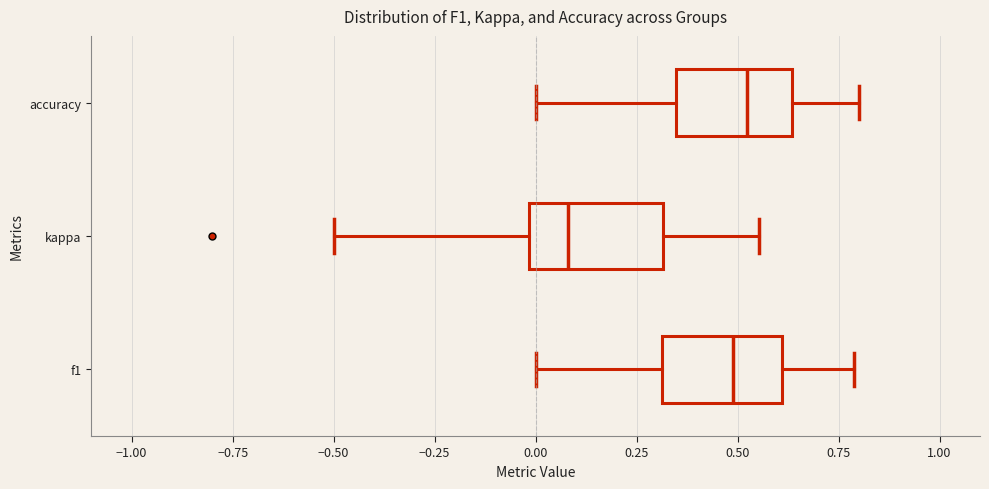

Reading bottom to top, transcribe this box plot: for each box, give where its median line is, the range the box spans, and where its two whiskers end, as read against the x-axis. The values are not printed on the chart, so give them approximately, as read against the axis.

f1: median 0.50, box 0.30 to 0.60, whiskers 0.00 to 0.80
kappa: median 0.10, box 0.00 to 0.30, whiskers -0.50 to 0.55
accuracy: median 0.50, box 0.35 to 0.65, whiskers 0.00 to 0.80